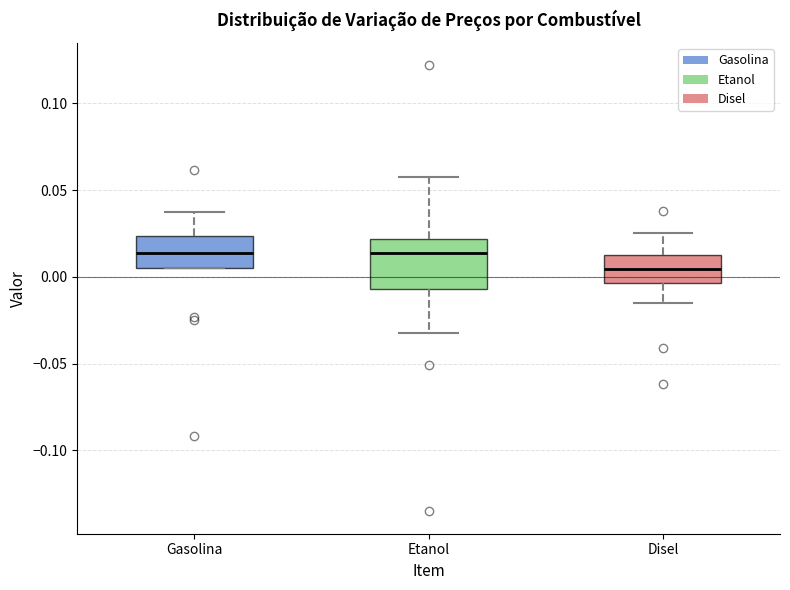

Reading left to right, transcribe this box plot: for each box, give where its median line is, the range the box spans, and where its two whiskers end, as read against the y-axis. The values are not printed on the chart, so give them approximately, as read against the axis.

Gasolina: median 0.015, box 0.005 to 0.025, whiskers 0.005 to 0.035
Etanol: median 0.015, box -0.005 to 0.020, whiskers -0.030 to 0.055
Disel: median 0.005, box -0.005 to 0.015, whiskers -0.015 to 0.025